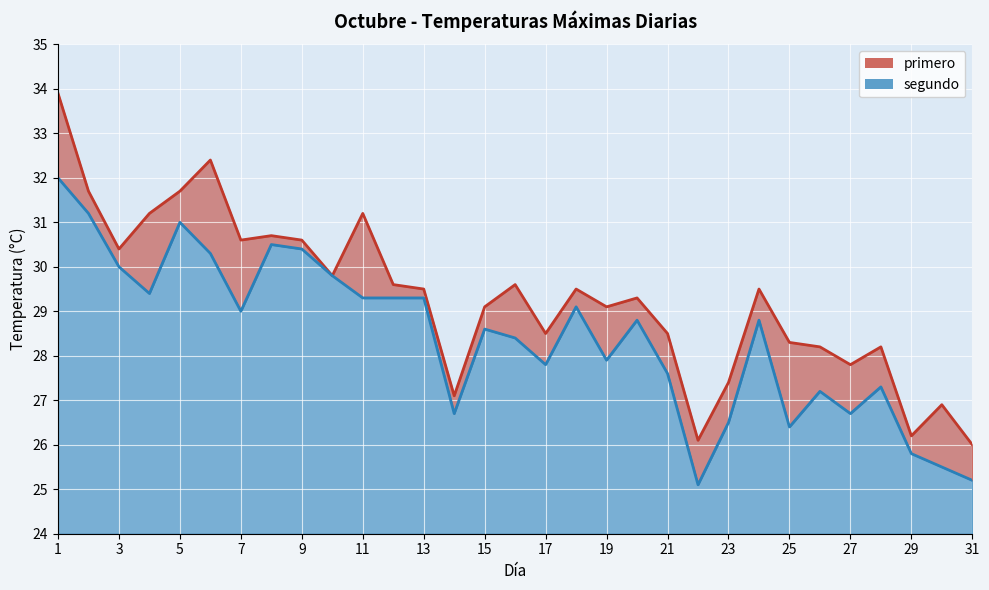

Is it true that primero equals 27.4 at 23?

True